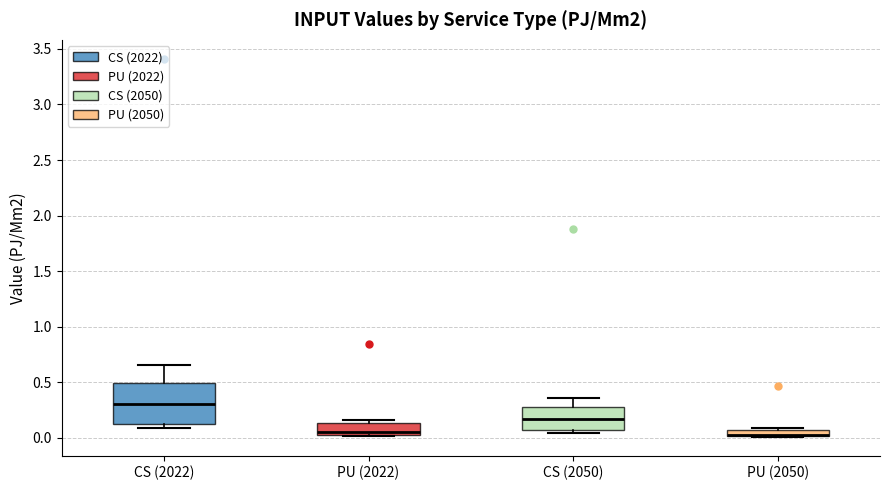

Which box is the tallest, from its lower edge to its upper edge?

CS (2022)